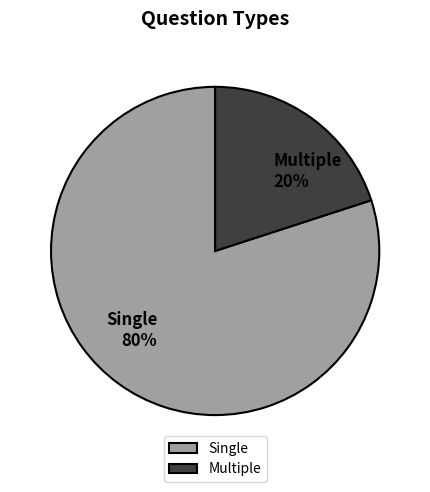

To the nearest percent, what is the difference between the largest and smallest slice percentages?

60%